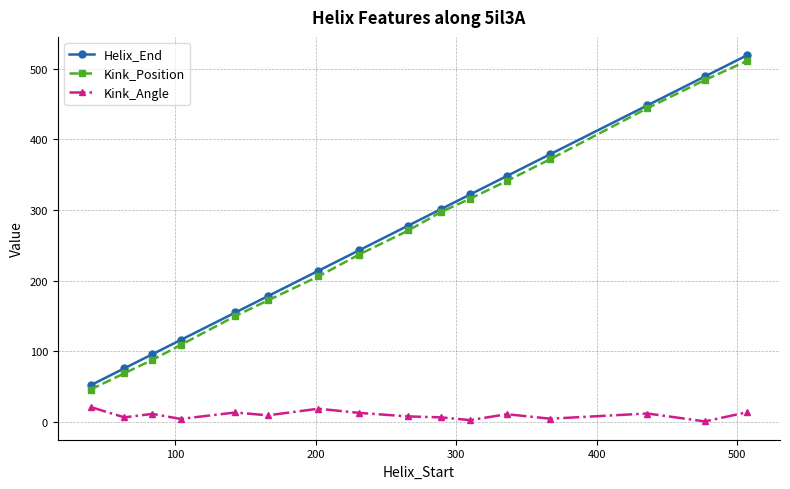

True or false: Kink_Position and Kink_Angle cross at least once.

False